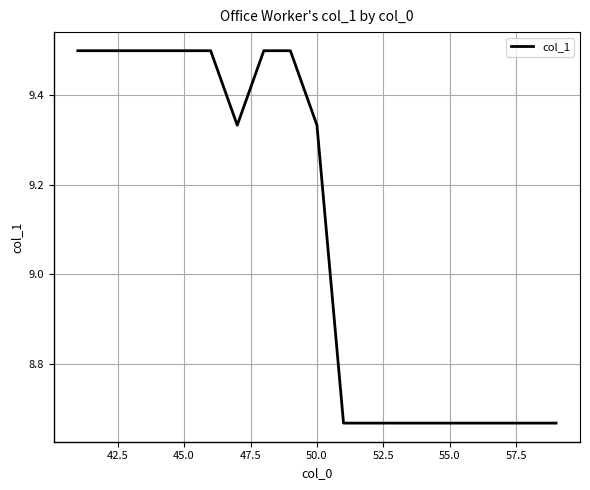

What is the maximum value shown in the chart?

9.5